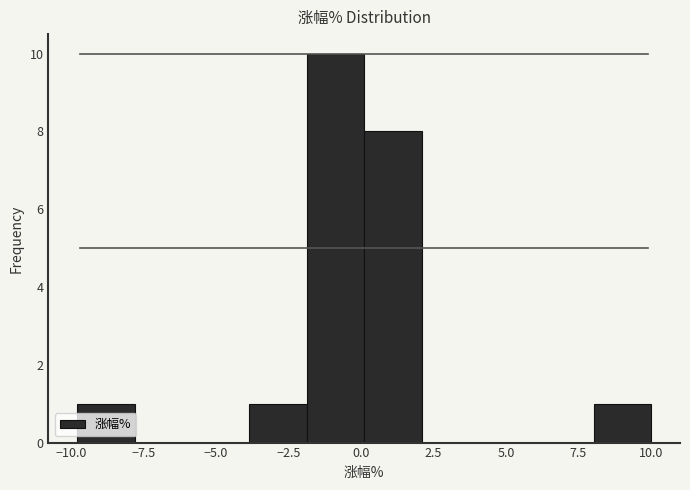

Around what value on the x-axis is the tallest bar? Give the approximate position of its centre, as read against the axis.

-1.0